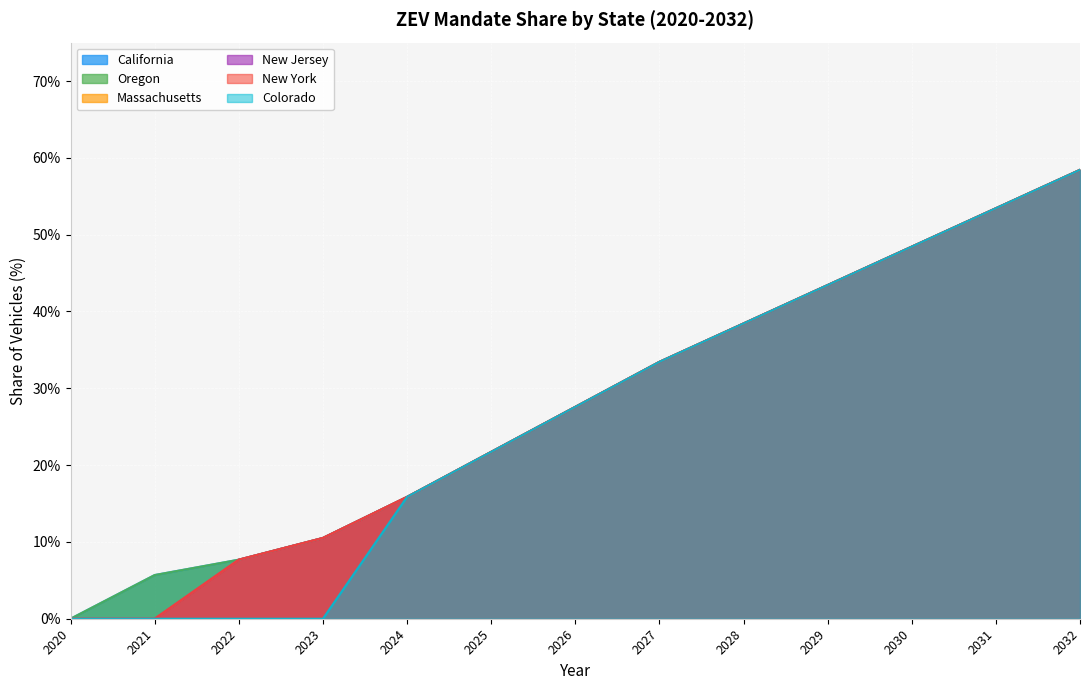

True or false: New York and Oregon intersect in this chart.

False